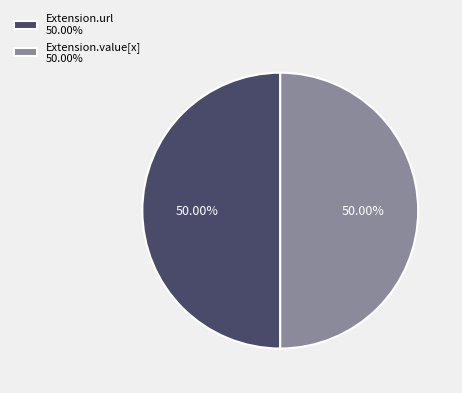

Is the sum of Extension.value[x] 50.00% and Extension.url 50.00% greater than half?

Yes